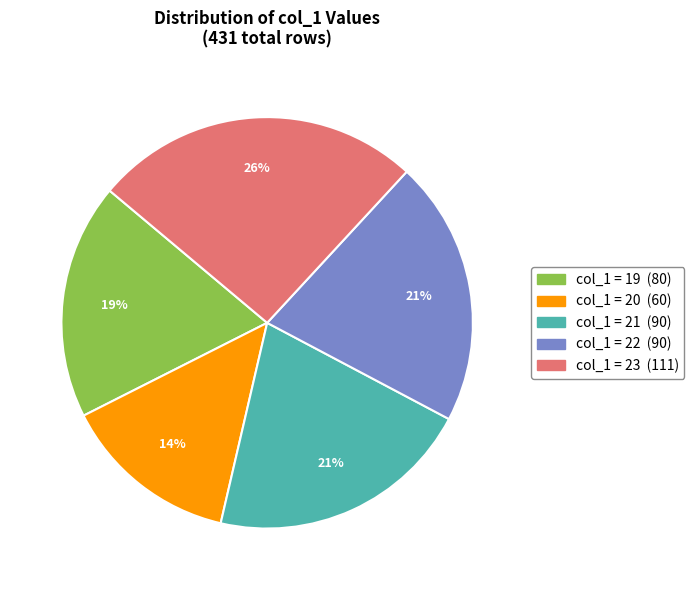

To the nearest percent, what is the difference between the largest and smallest slice percentages?

12%